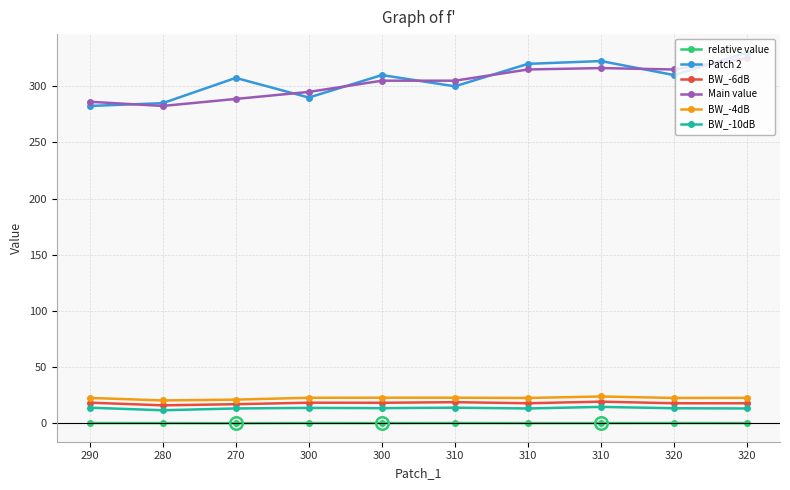

Reading left to right, list all the values displayed in this chart.

relative value: 0.0	-0.0	-0.1	0.0	-0.0	0.0	-0.0	-0.0	0.0	-0.0
Patch 2: 282.5	285.0	307.5	290.0	310.0	300.0	320.0	322.5	310.0	330.0
BW_-6dB: 18.2	15.8	16.8	18.1	18.1	18.6	17.6	19.1	17.6	17.6
Main value: 286.2	282.5	288.8	295.0	305.0	305.0	315.0	316.2	315.0	325.0
BW_-4dB: 22.4	20.1	20.9	22.5	22.6	22.6	22.3	23.7	22.3	22.5
BW_-10dB: 13.7	11.4	13.0	13.5	13.3	13.7	13.0	14.4	13.2	13.0